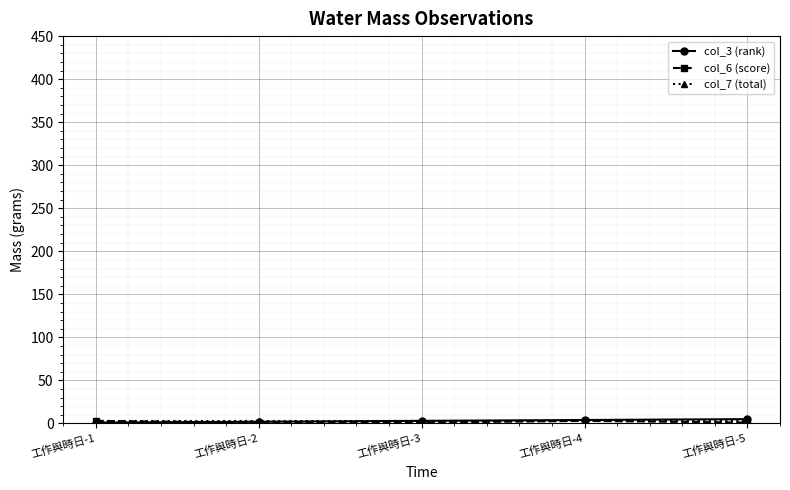

What is the lowest value of the col_6 (score) series?

1